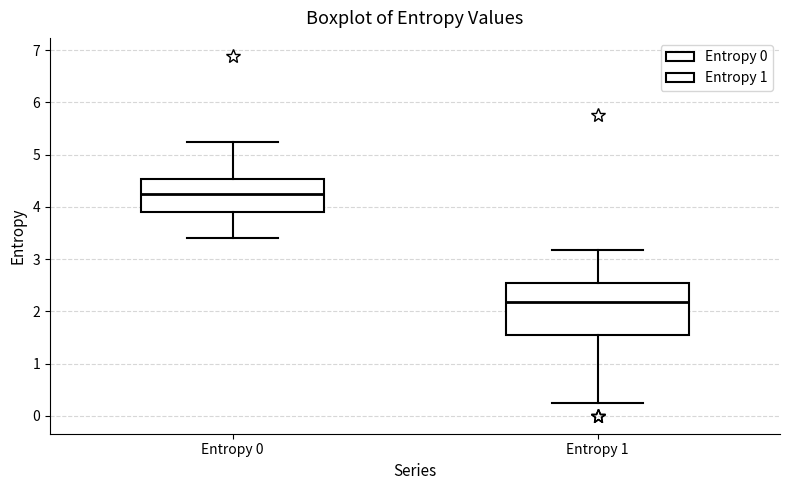

Comparing the boxes themselves (not the whiskers), which one is the tallest?

Entropy 1